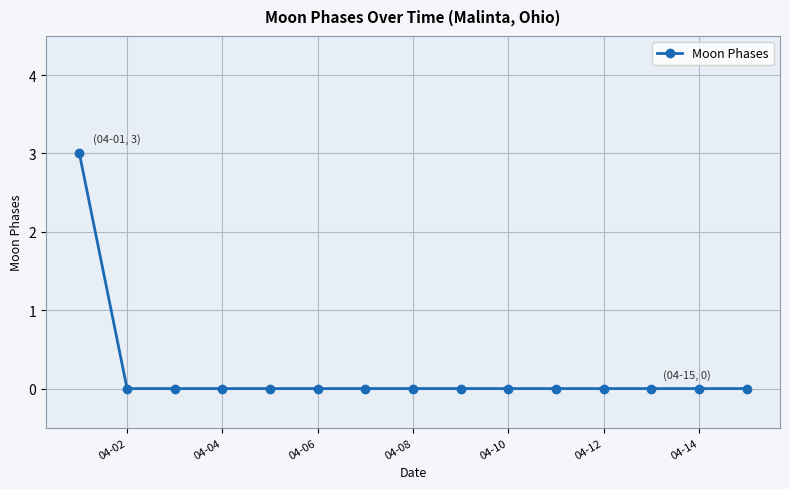

What is the difference between the maximum and minimum values?

3